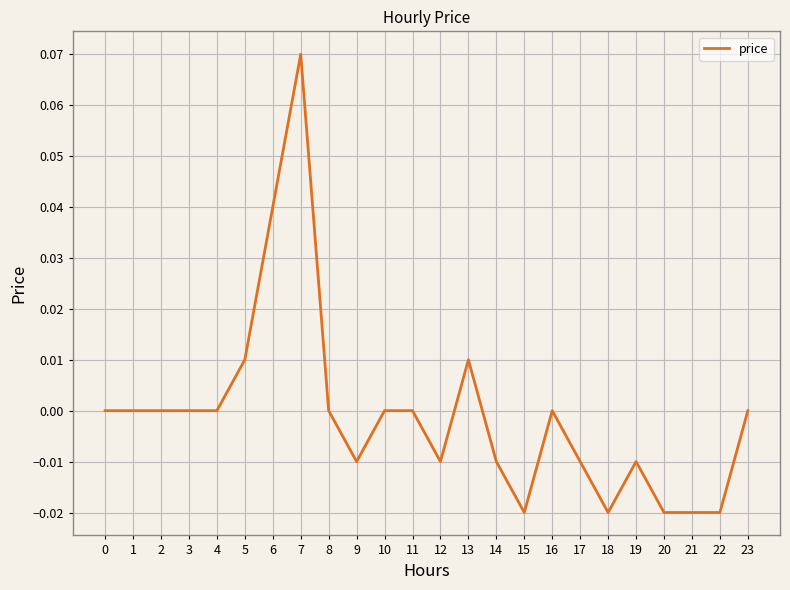

True or false: the data shows 0.0 at 1.

True